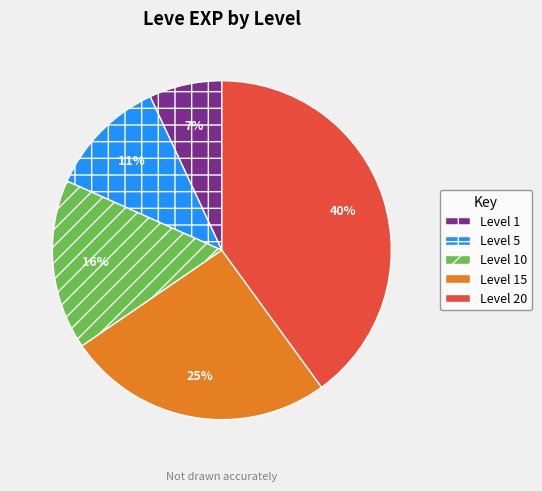

To the nearest percent, what is the difference between the largest and smallest slice percentages?

33%